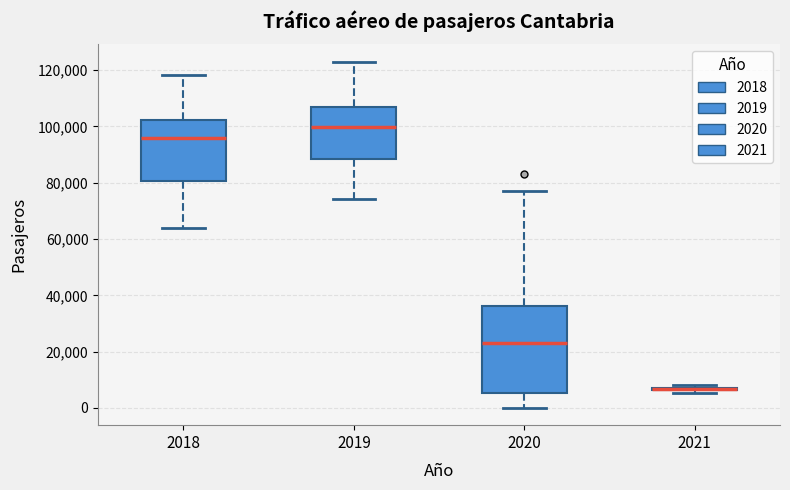

Where does the median line of the box at x = 2020 sit on the y-axis? The values are not printed on the chart, so give them approximately, as read against the axis.

24000